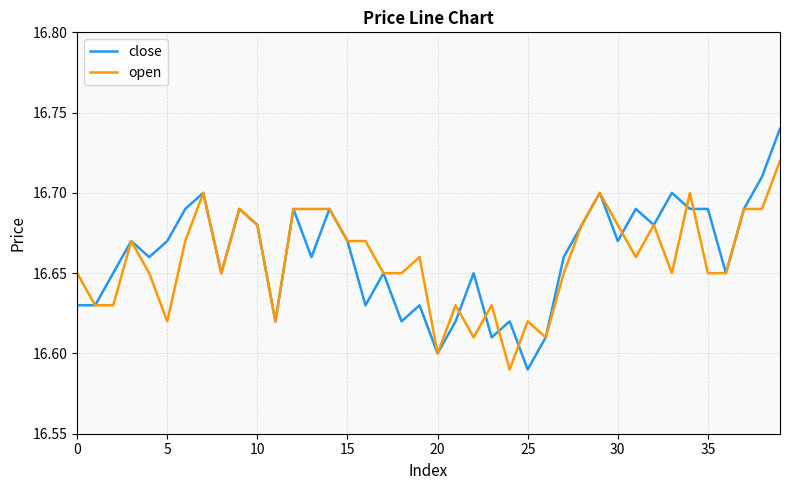

Does the chart display data point markers on the line(s)?

No